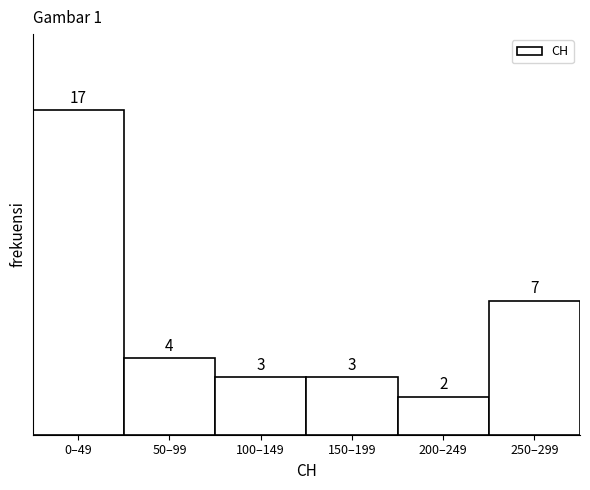

Reading left to right, list all the values displayed in this chart.

17	4	3	3	2	7